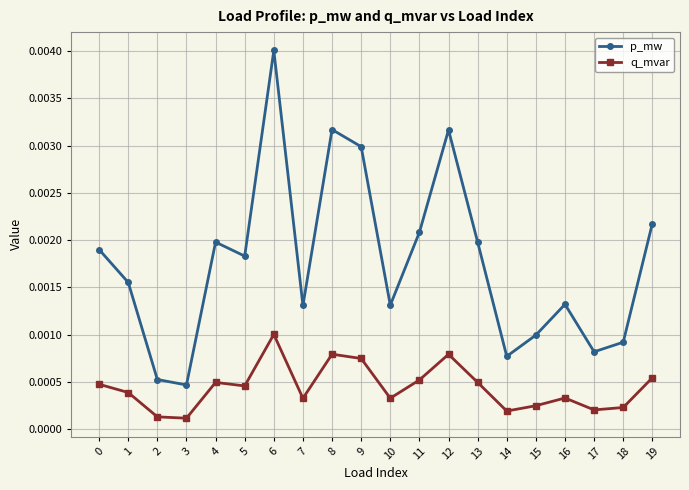

Count the q_mvar values in the range 0 to 1.

20